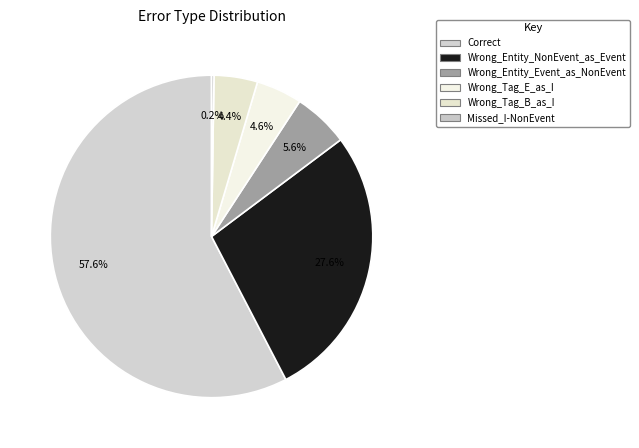

What percentage is NOT represented by Wrong_Entity_NonEvent_as_Event?

72.4%